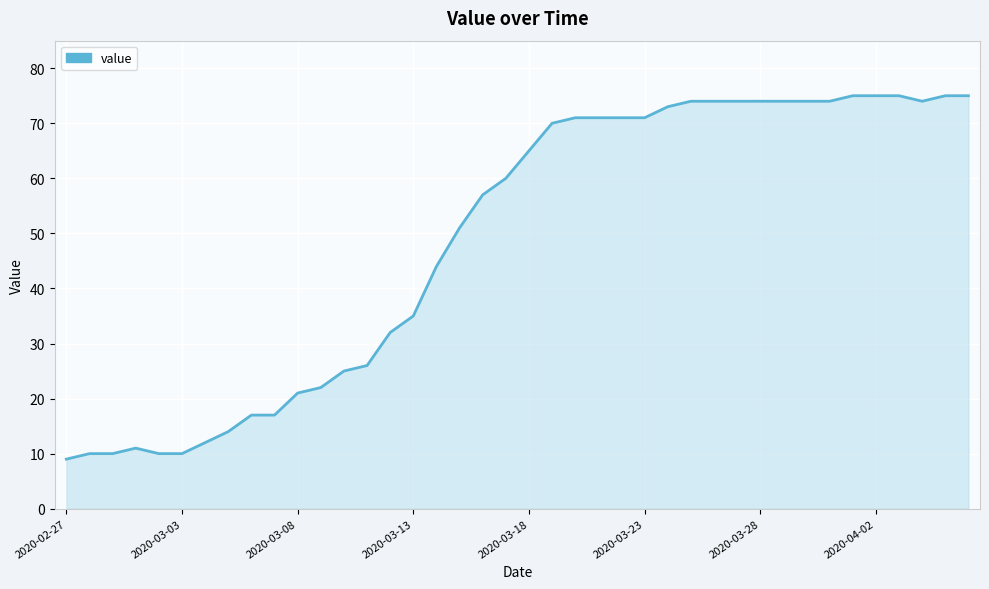

What is the smallest value displayed?

9